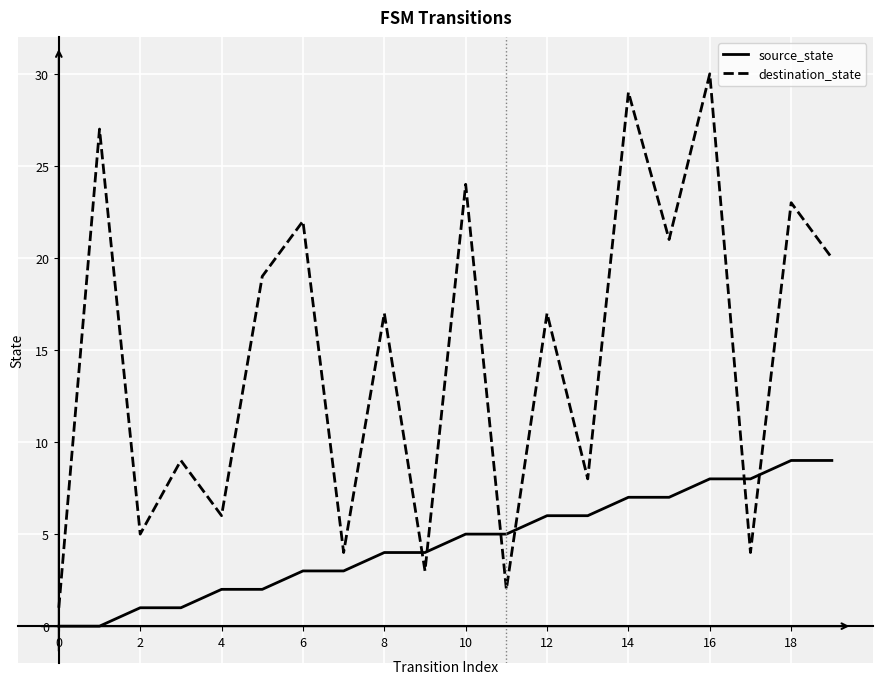

Count the number of data series in this chart.

2